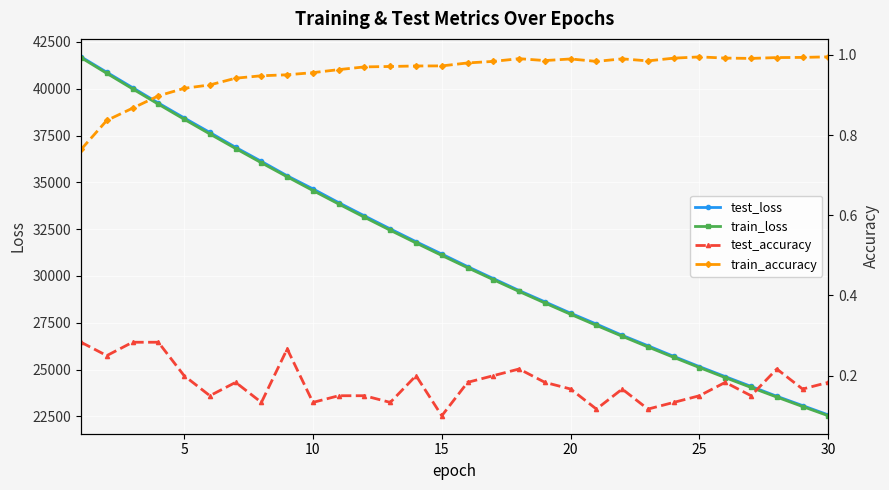

True or false: test_loss has more than 2 points higher than both neighbors.

False